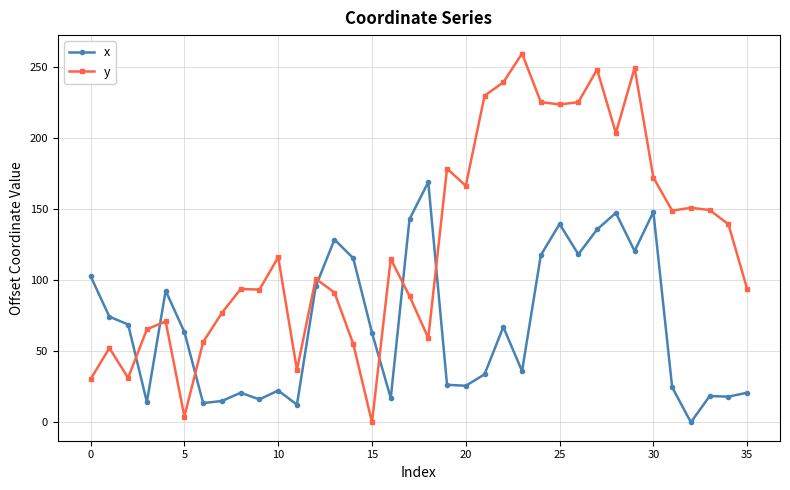

How many values in the x series exceed 63?

19